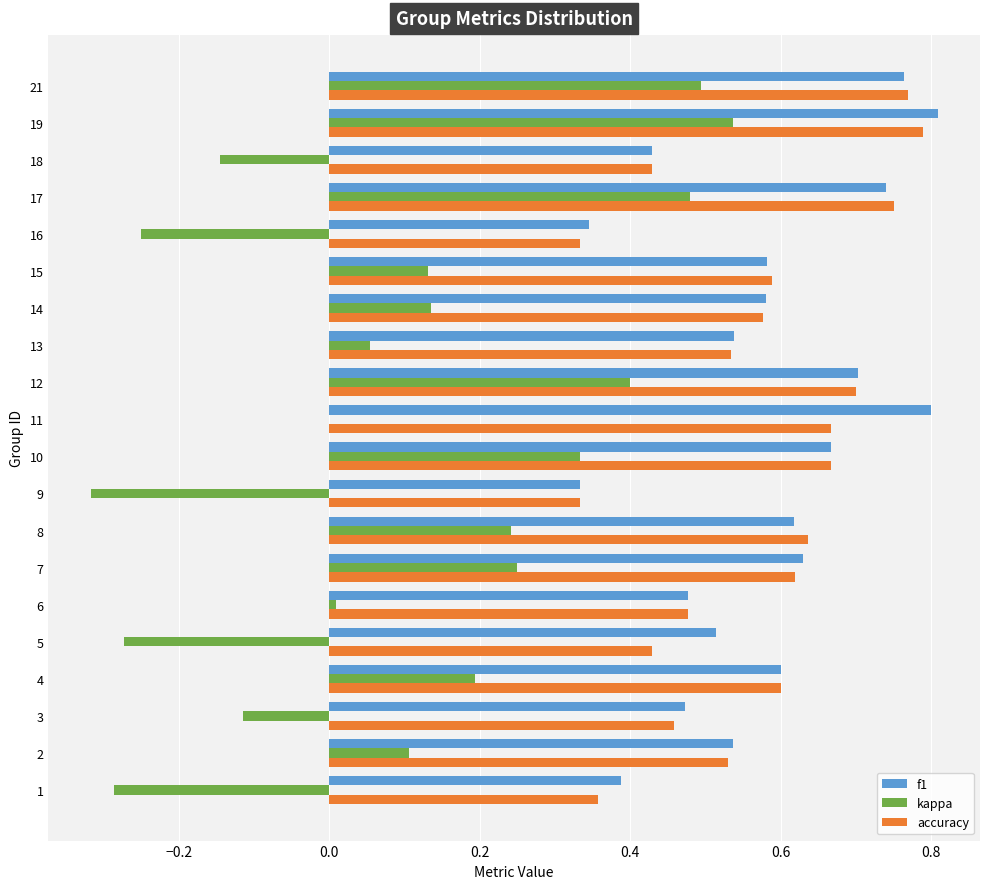

What is the sum of the kappa values at 19 and 10?

0.9